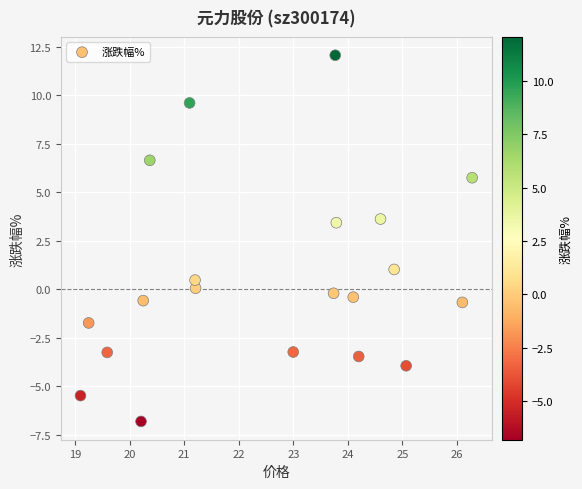

What Y value in the scatter plot is closest to 2?

1.0